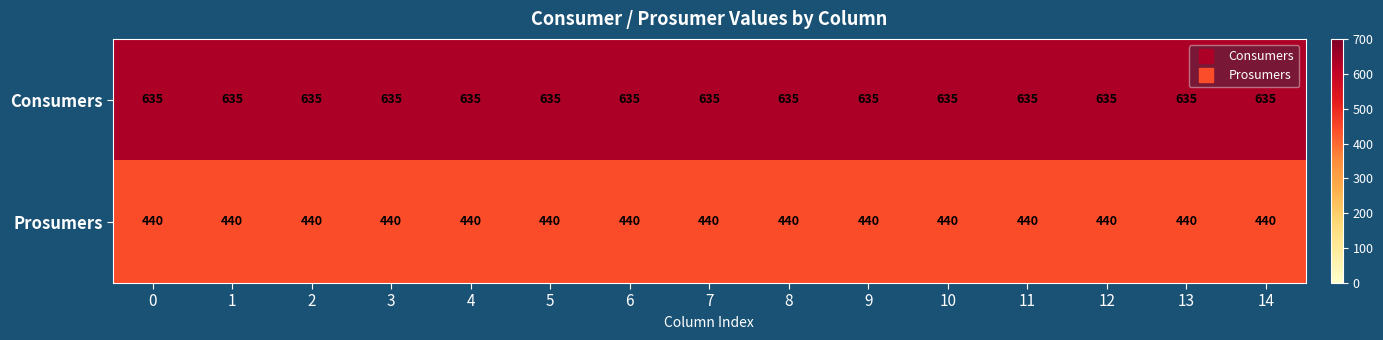

True or false: Consumers has a value of 147 at 5.

False